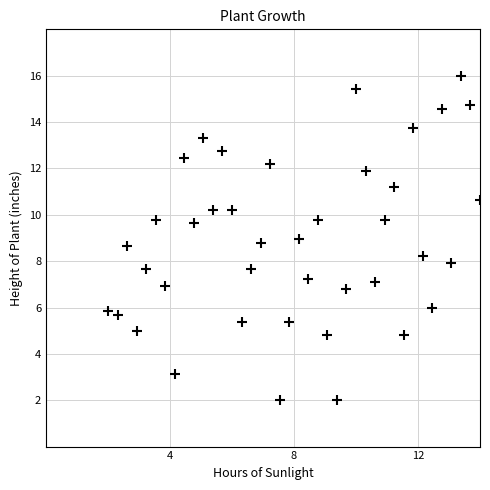

What is the range of X values (max minus min)?

12.0